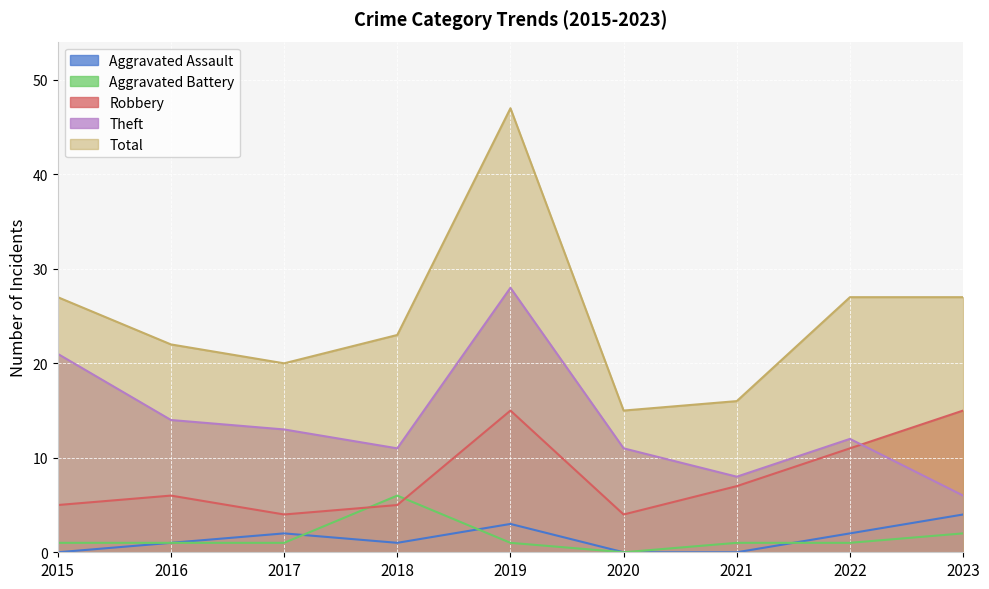

Reading right to left, transcribe all the data shown in this chart.

Aggravated Assault: 4	2	0	0	3	1	2	1	0
Aggravated Battery: 2	1	1	0	1	6	1	1	1
Robbery: 15	11	7	4	15	5	4	6	5
Theft: 6	12	8	11	28	11	13	14	21
Total: 27	27	16	15	47	23	20	22	27